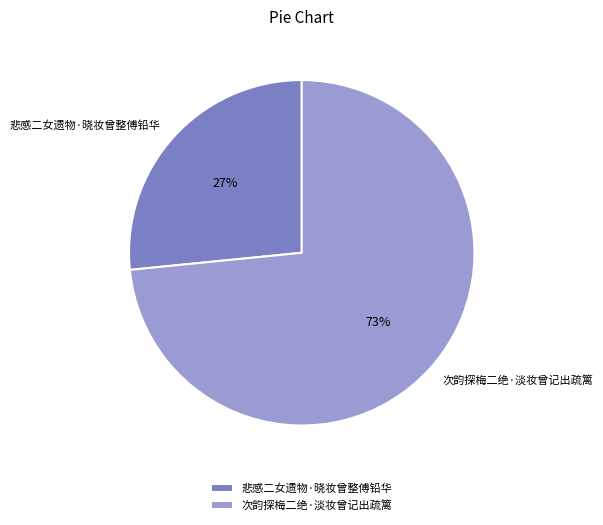

To the nearest percent, what is the combined percentage of 悲感二女遗物·晓妆曾整傅铅华 and 次韵探梅二绝·淡妆曾记出疏篱?

100%